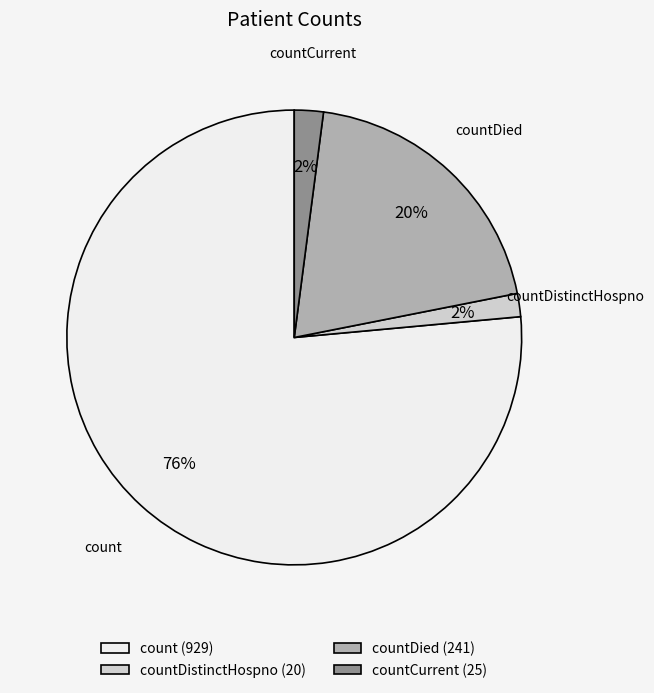

How many segments does this pie chart have?

4